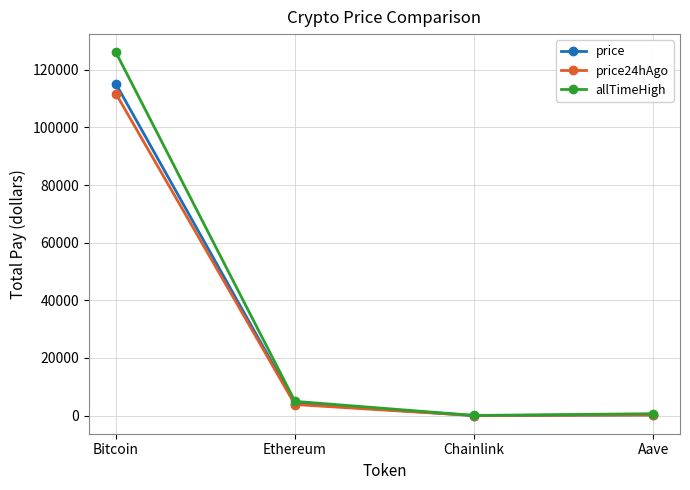

How many lines are shown in the chart?

3